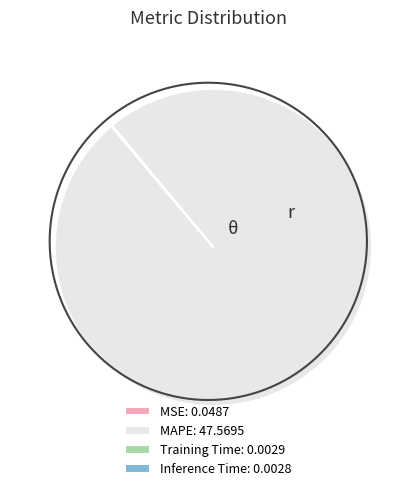

Does MAPE account for over 50% of the chart?

Yes